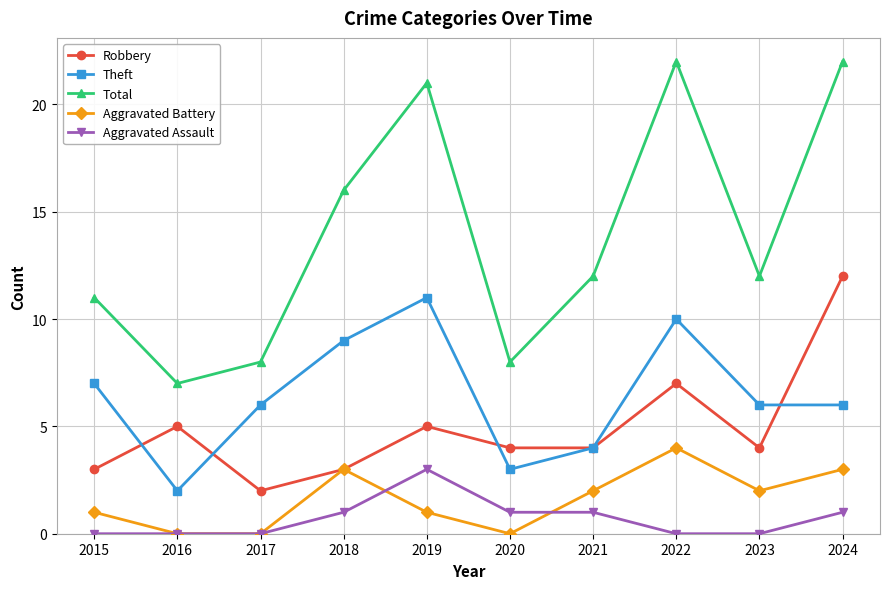

Is the value of Aggravated Battery at 2023 greater than the value of Robbery at 2021?

No